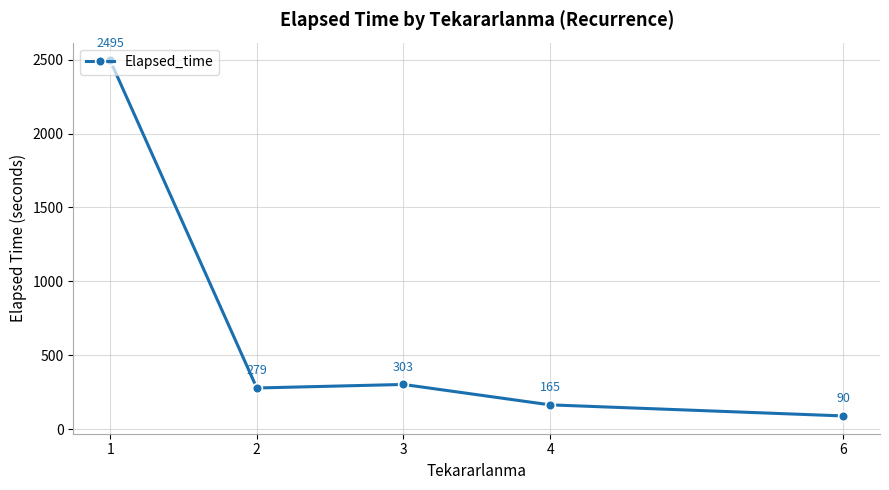

Rank the categories by value from highest to lowest.

1, 3, 2, 4, 6